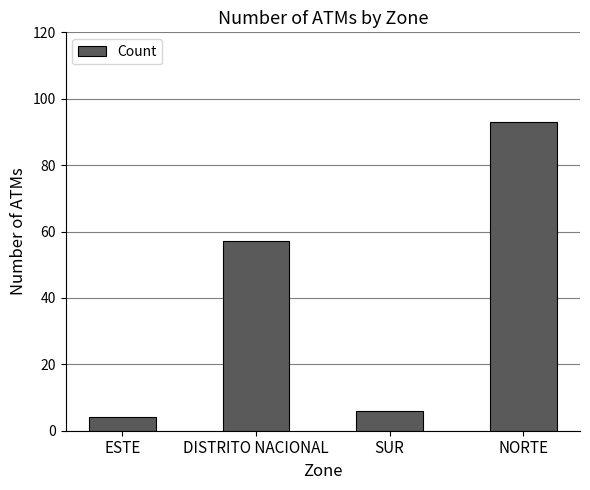

What is the label of the 1st bar from the right?

NORTE